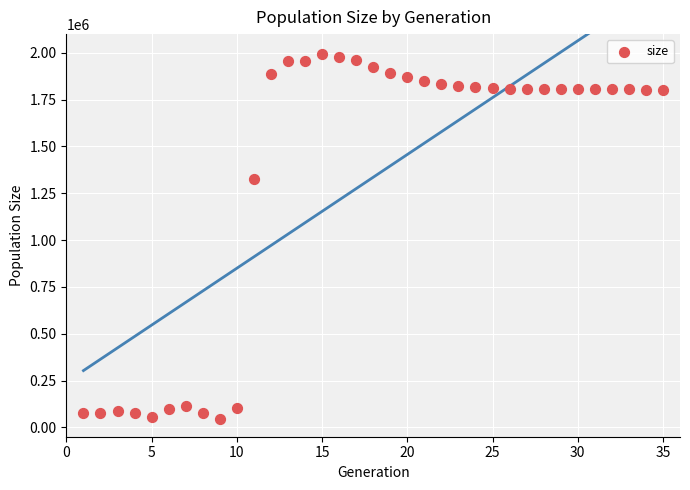

What Y value in the scatter plot is closest to 1017404?

1325671